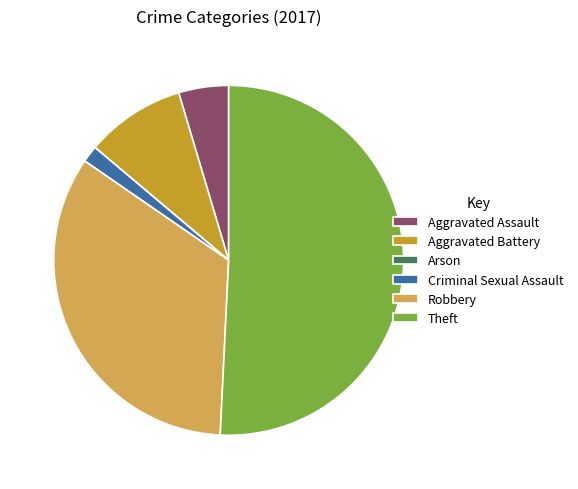

True or false: Aggravated Assault accounts for 5% of the total.

True